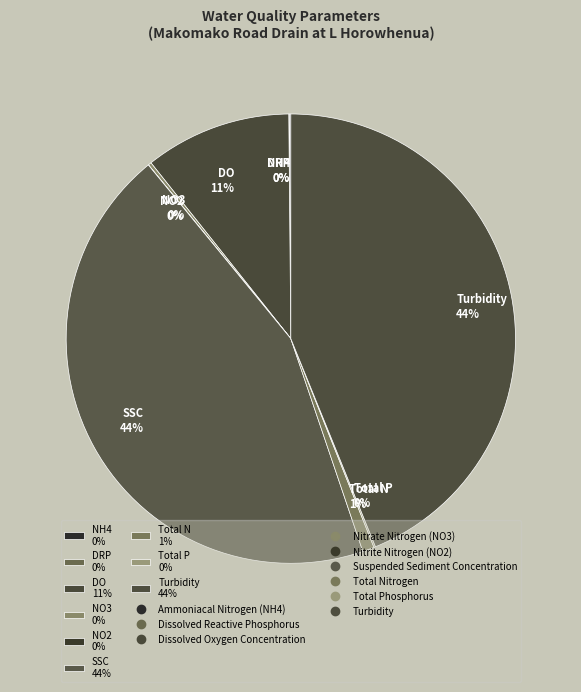

To the nearest percent, what is the difference between the largest and smallest slice percentages?

44%